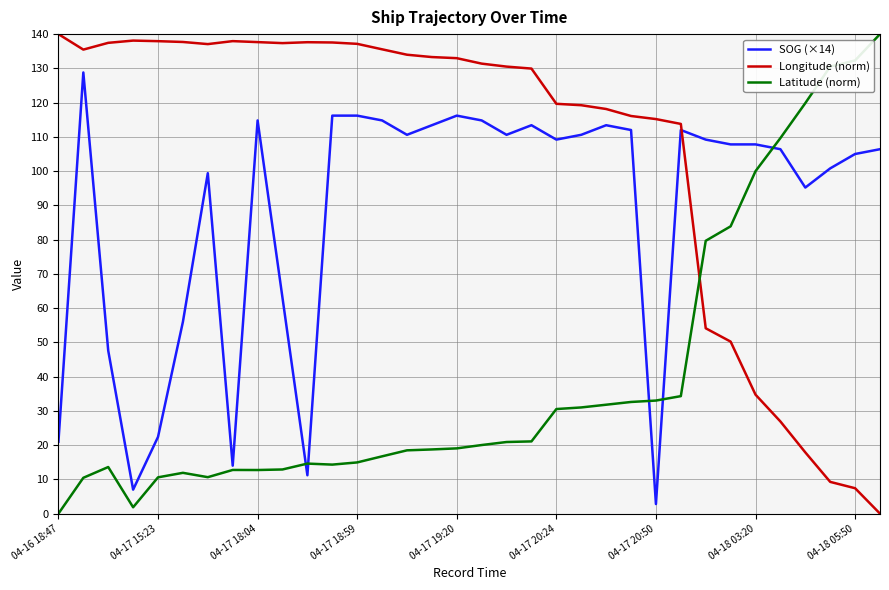

What is the difference between the maximum and minimum values in the Latitude (norm) series?

140.0